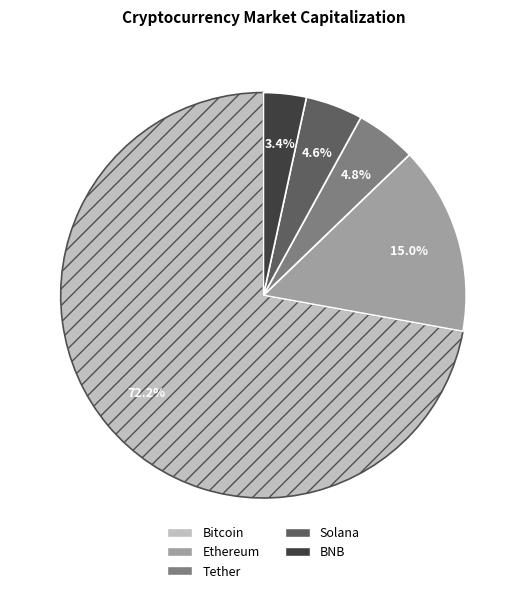

Approximately how many times larger is the value at Bitcoin compared to Tether?

15.0